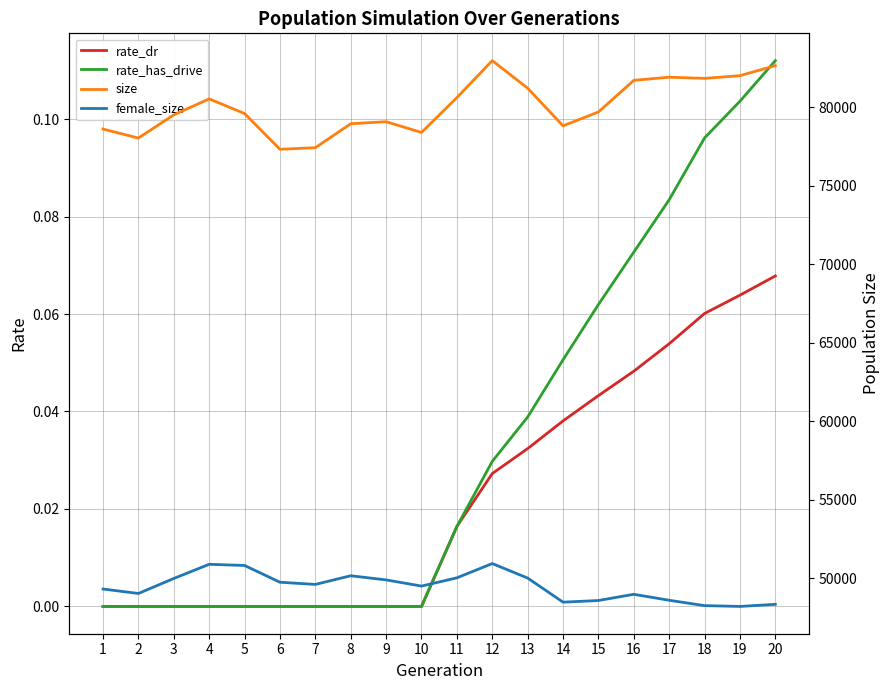

At 4, list the series in order from largest to smallest.

size, female_size, rate_dr, rate_has_drive